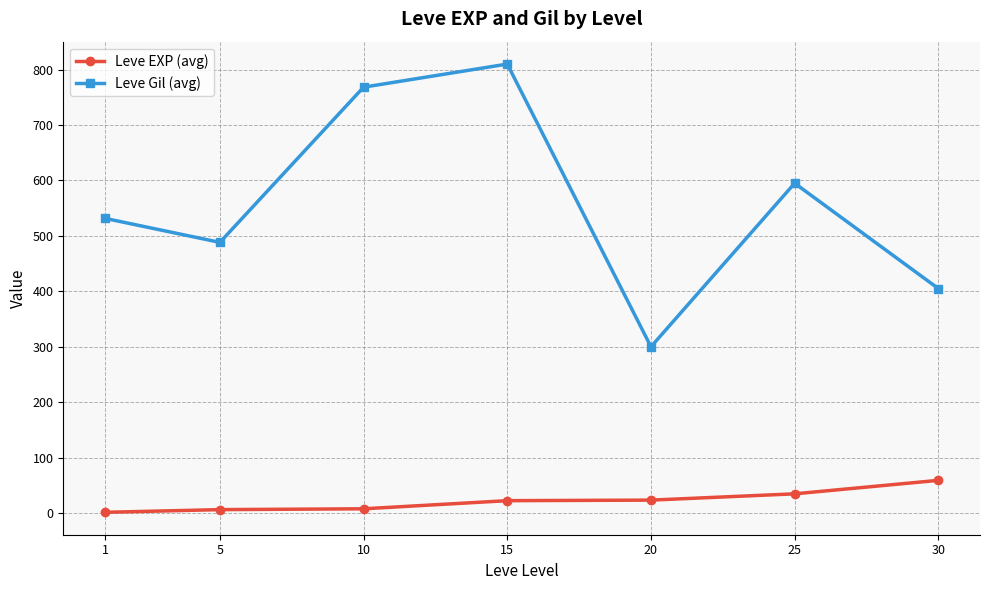

List the series in order of their peak value, lowest first.

Leve EXP (avg), Leve Gil (avg)